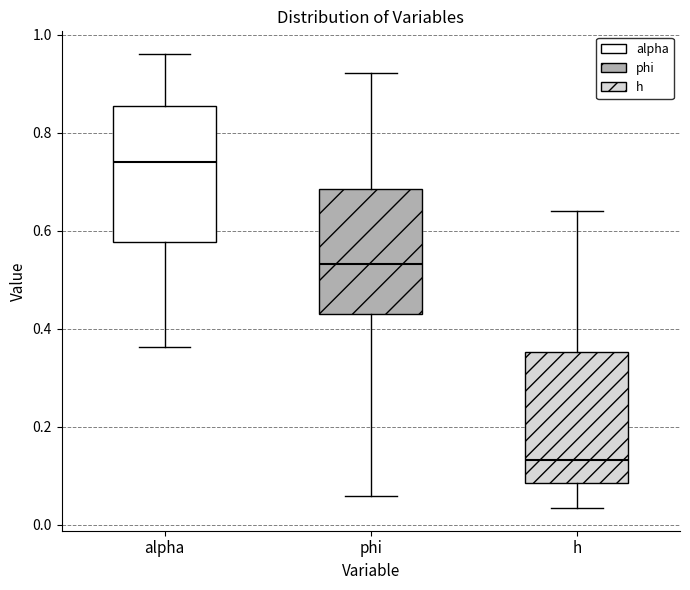

Which box has the highest median line?

alpha